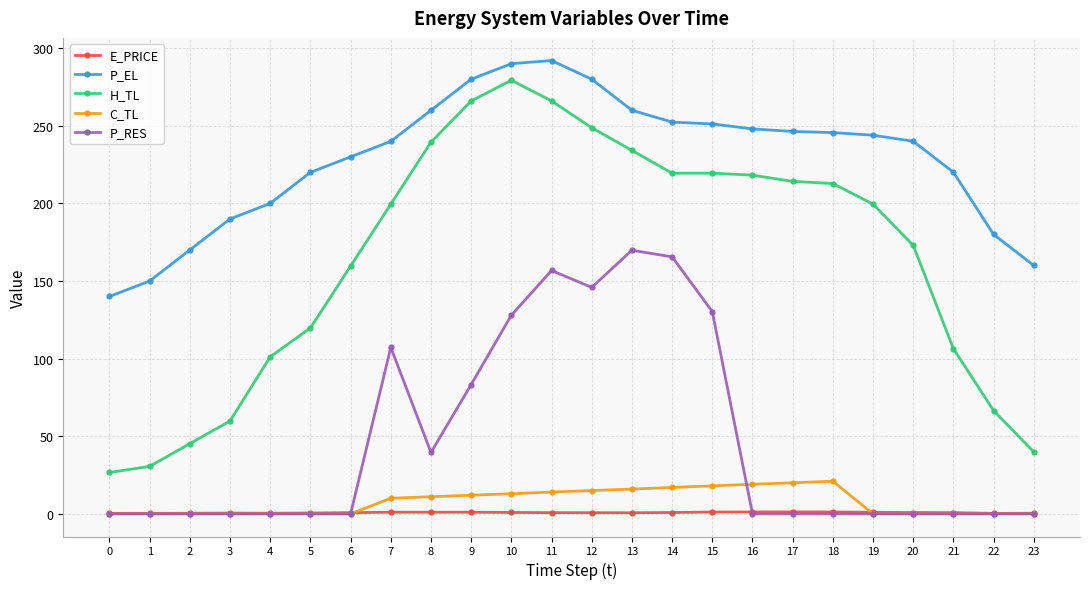

What are all the series names shown in the legend?

E_PRICE, P_EL, H_TL, C_TL, P_RES